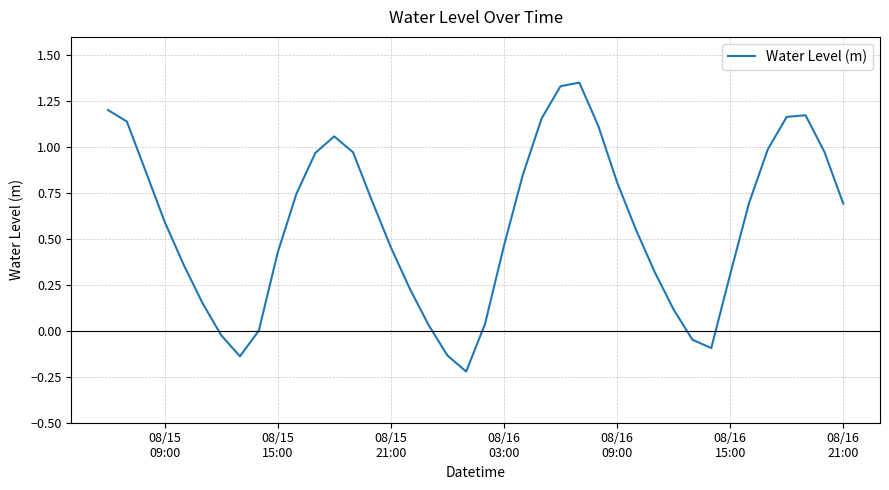

What is the difference between the maximum and minimum values?

1.6